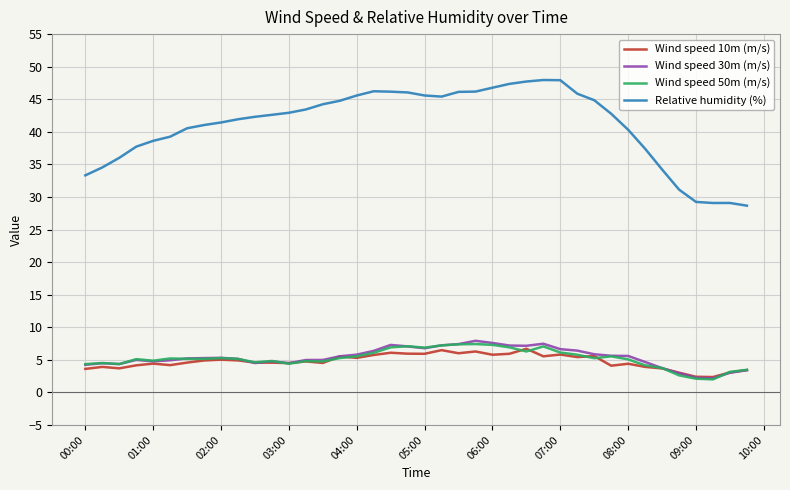

What is the maximum value for Wind speed 10m (m/s)?

6.7